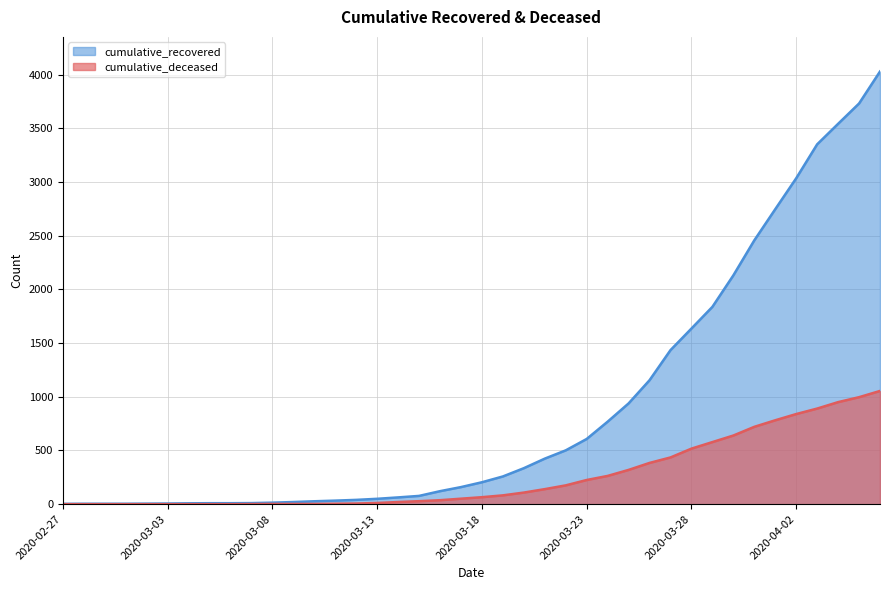

At which label does cumulative_deceased reach its minimum?

2020-02-27